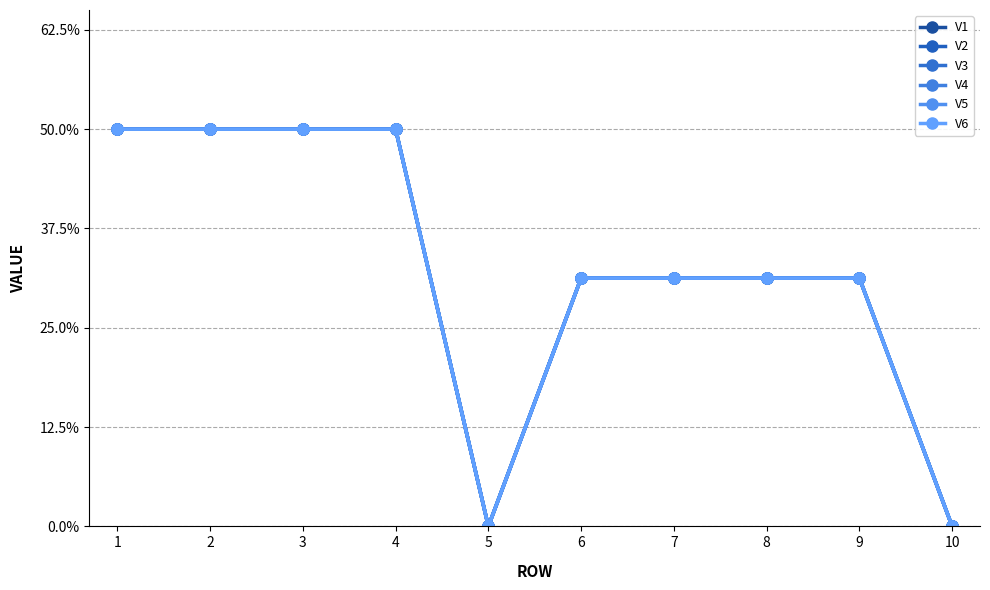

At which category does the chart reach its peak across all series?

1